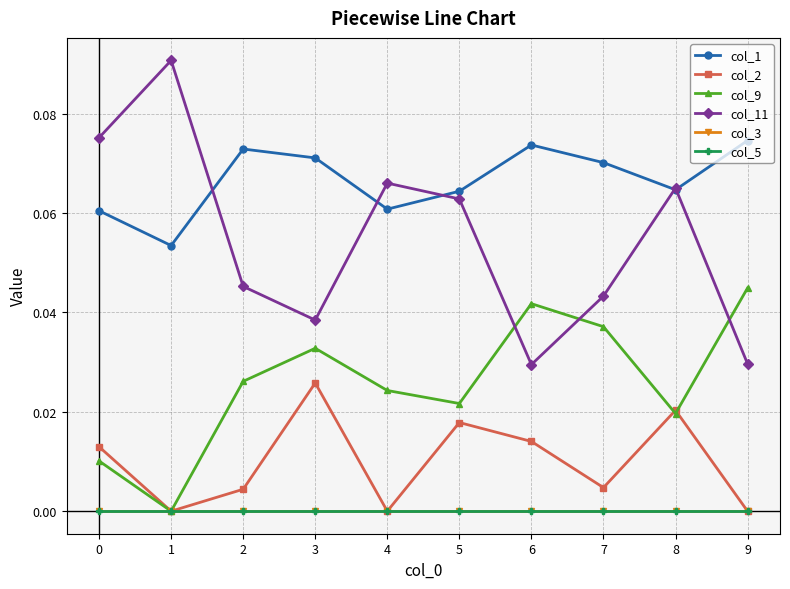

Where is the first local minimum for col_1?

1